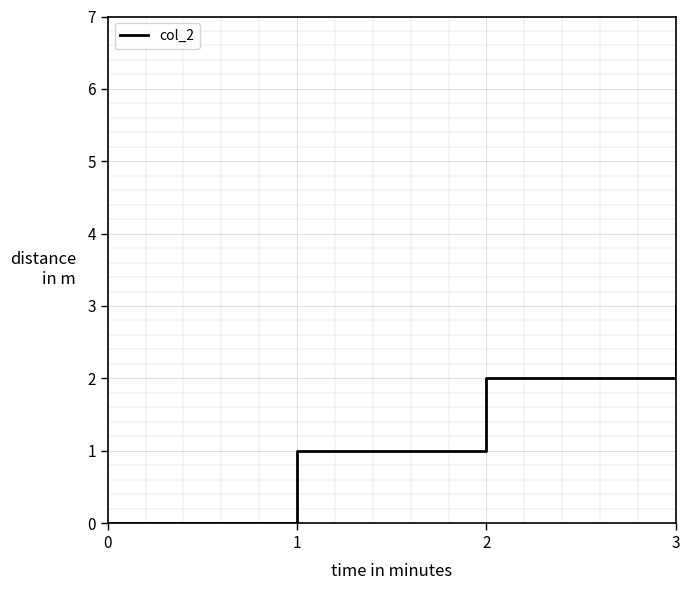

What is the greatest value displayed?

3